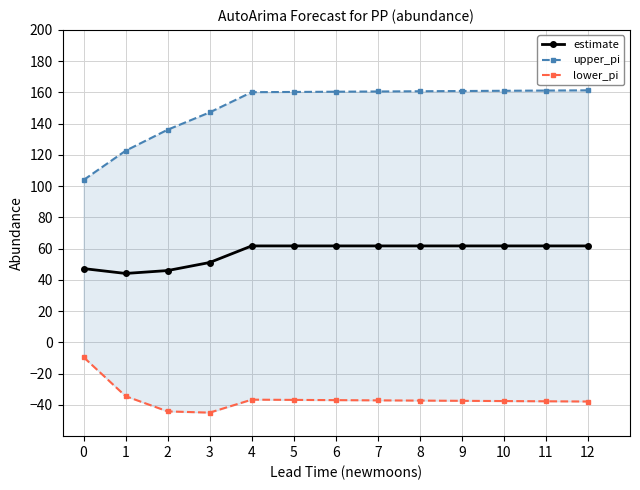

Rank the series by their average value, from lowest to highest.

lower_pi, estimate, upper_pi